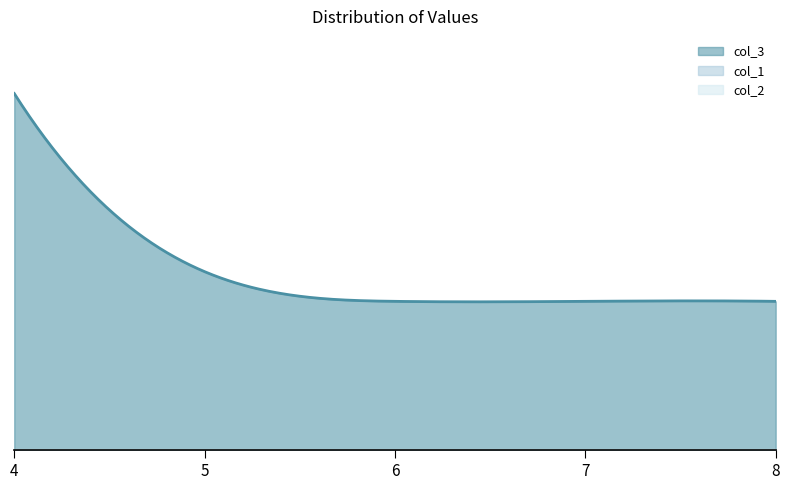

Which series changed the most between 4 and 6?

col_3